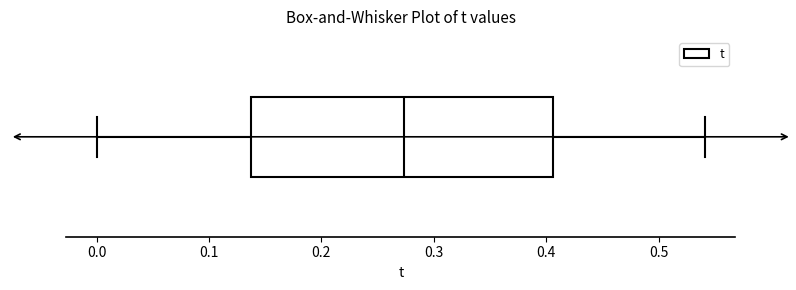

Where does the left whisker of the box end on the x-axis? The values are not printed on the chart, so give them approximately, as read against the axis.

0.00